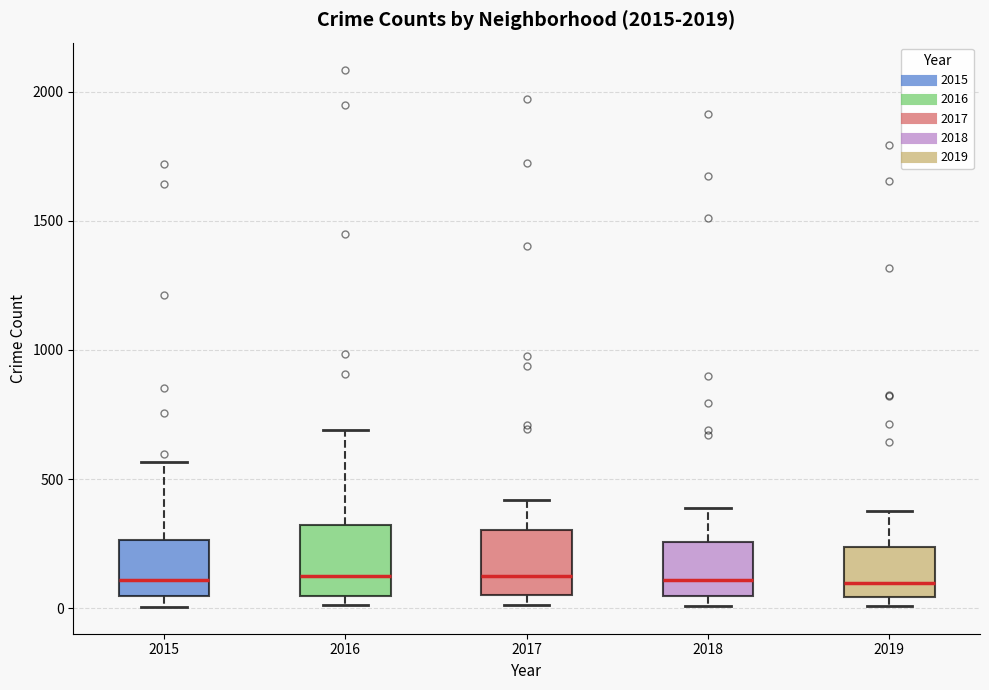

Where does the median line of the box at x = 2018 sit on the y-axis? The values are not printed on the chart, so give them approximately, as read against the axis.

100